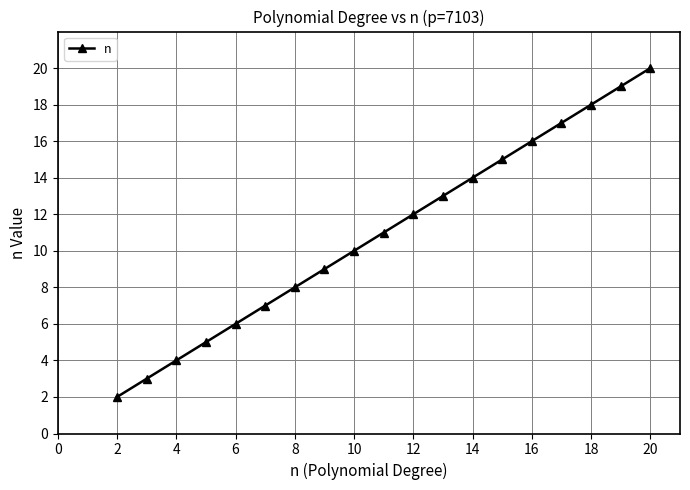

What is the difference between the second highest and minimum values?

17